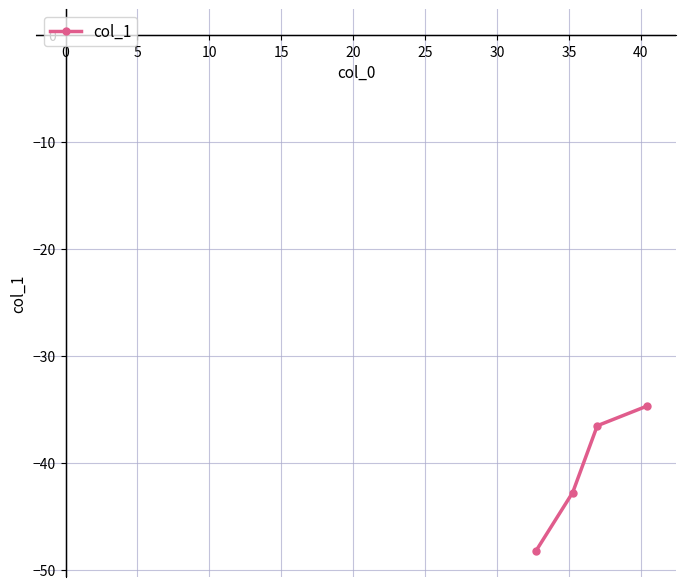

Does the chart have visible grid lines?

Yes